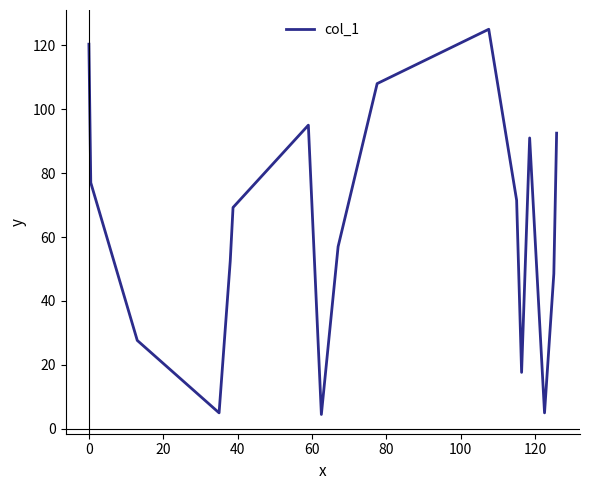

What is the difference between the maximum and minimum values?

120.5